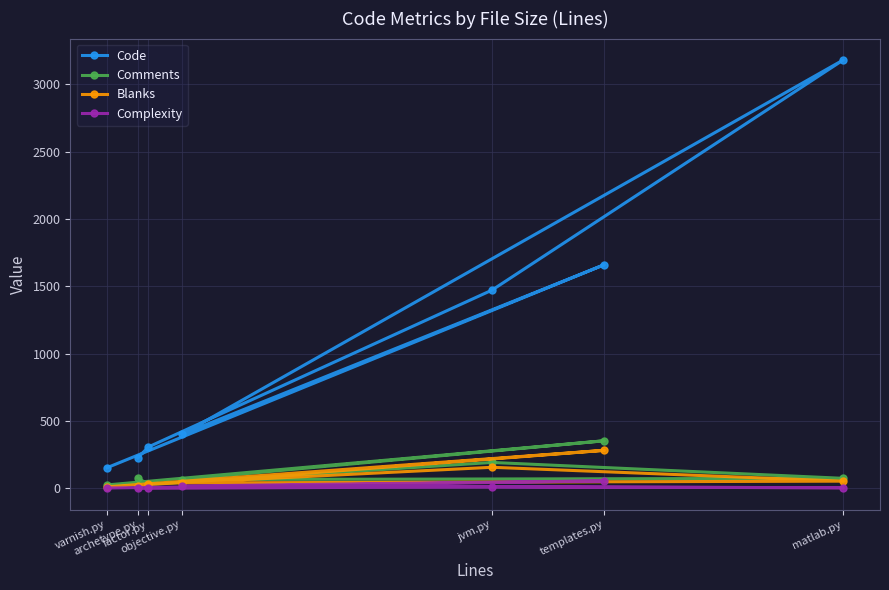

Reading right to left, transcribe all the data shown in this chart.

Code: 225	307	1472	3181	400	1661	153
Comments: 78	28	192	74	65	353	25
Blanks: 16	29	156	53	40	282	11
Complexity: 0	0	11	4	17	55	2